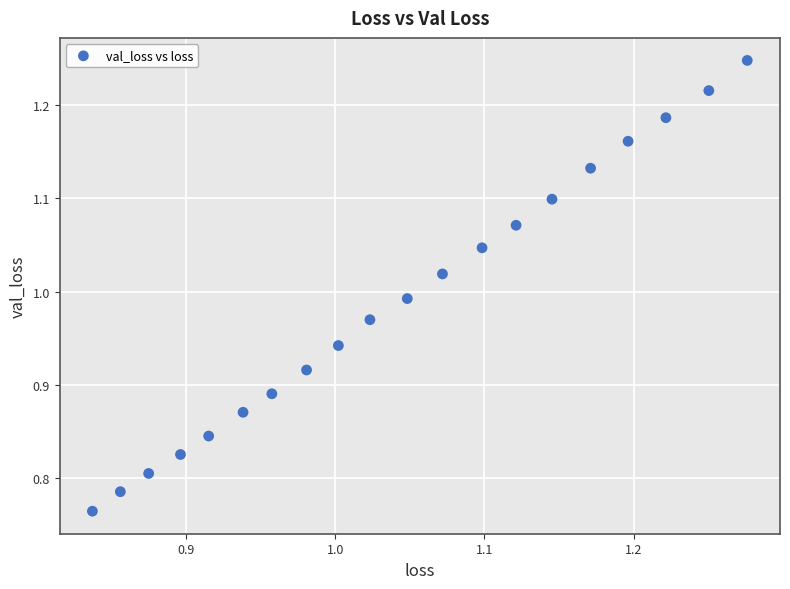

What is the range of X values (max minus min)?

0.4